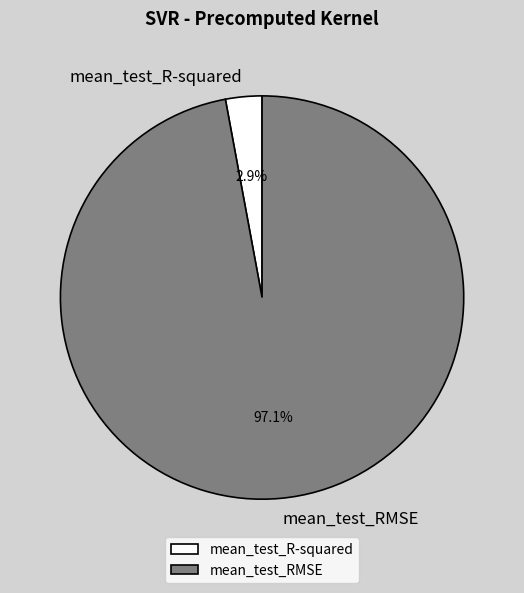

To the nearest percent, what portion does mean_test_RMSE represent?

97%